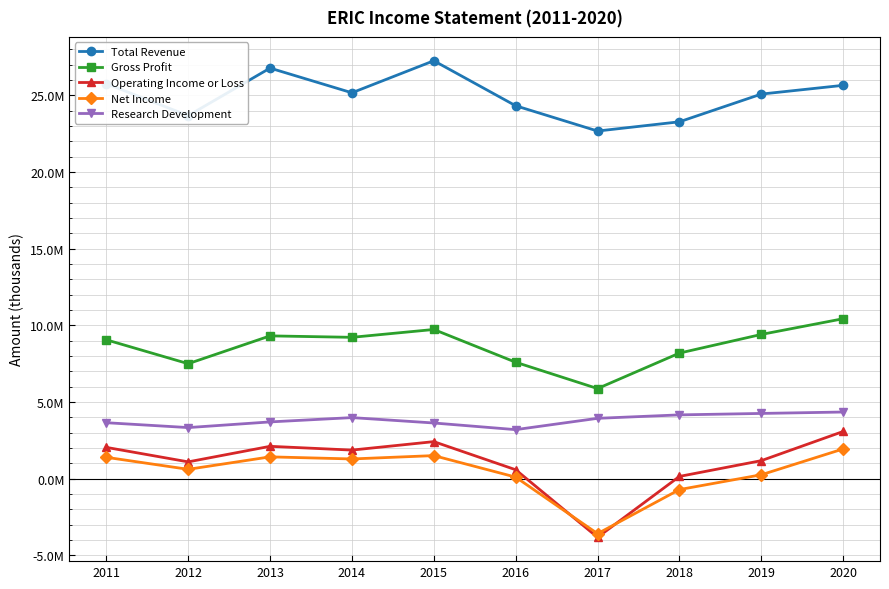

True or false: Gross Profit and Total Revenue intersect in this chart.

False